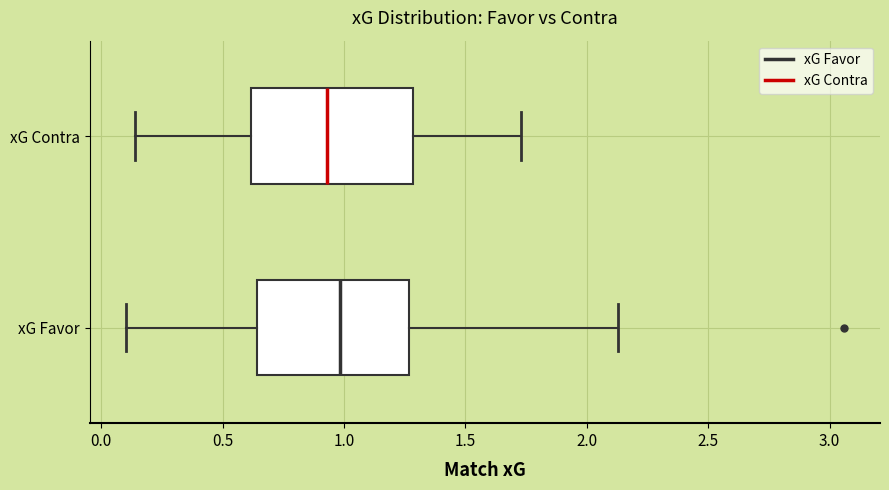

Reading bottom to top, read every box against the x-axis: the position of its median line, the range the box covers, and the ends of its whiskers. The values are not printed on the chart, so give them approximately, as read against the axis.

xG Favor: median 1.00, box 0.65 to 1.25, whiskers 0.10 to 2.15
xG Contra: median 0.95, box 0.60 to 1.30, whiskers 0.15 to 1.75